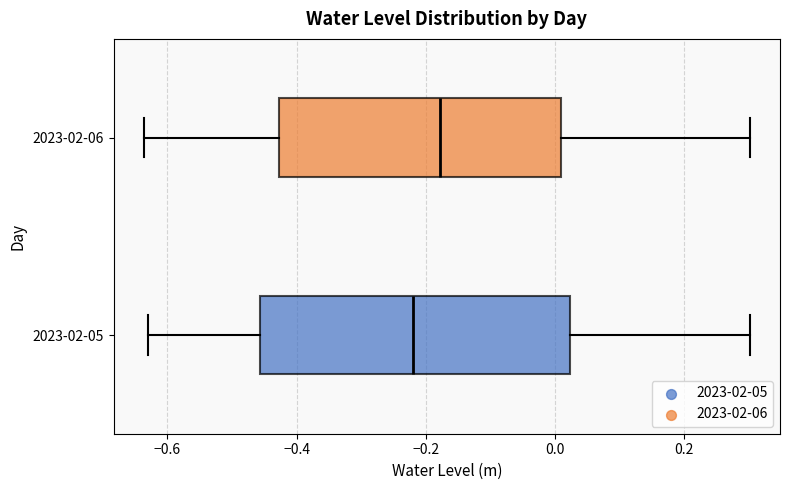

Where does the left whisker of the box for 2023-02-05 end on the x-axis? The values are not printed on the chart, so give them approximately, as read against the axis.

-0.62